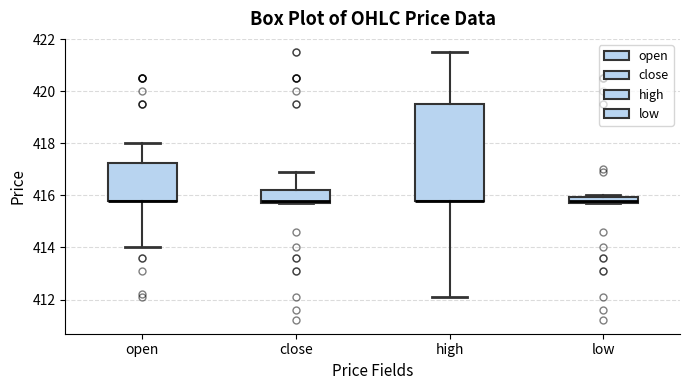

Where is the lower edge of the box for high on the y-axis? The values are not printed on the chart, so give them approximately, as read against the axis.

415.8